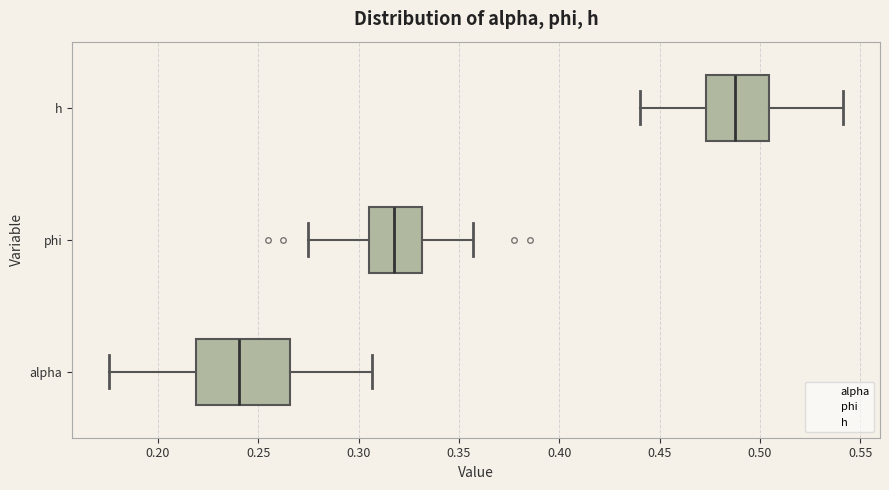

Which box has the furthest to the right median line?

h